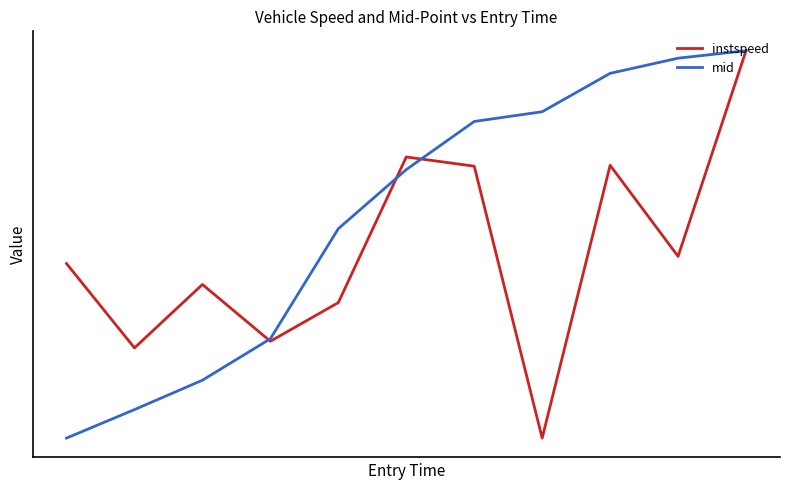

What are all the series names shown in the legend?

instspeed, mid